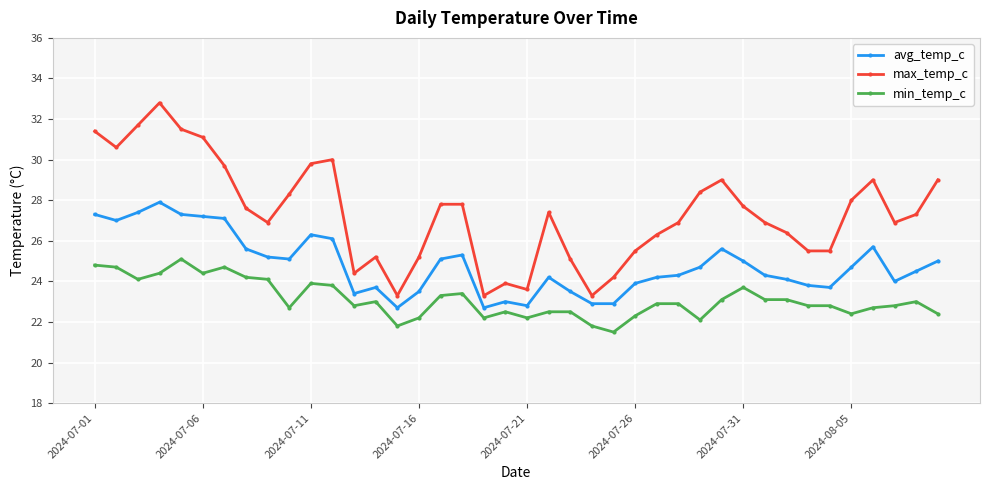

True or false: avg_temp_c and max_temp_c intersect in this chart.

False